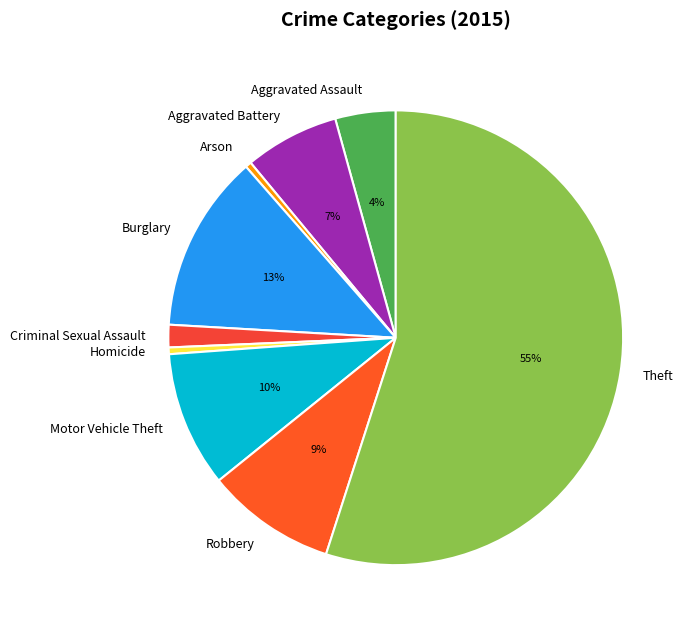

What is the majority slice?

Theft